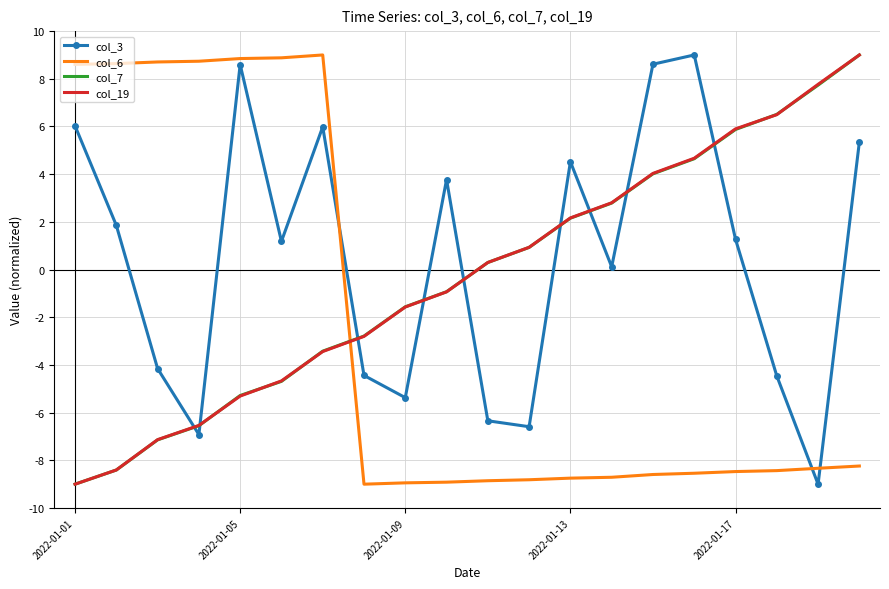

How many negative values does the col_3 series have?

8